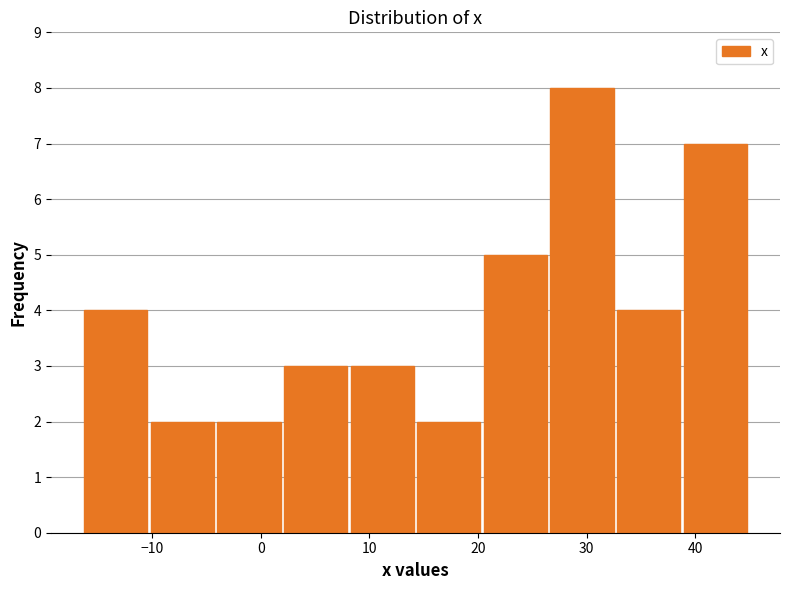

Reading left to right, list every bar in this chart as the range it spans on the x-axis followed by its height. Neither the bar edges nor the heights are printed on the chart, so give them approximately, as read against the axes.

-16 to -10: 4
-10 to -4: 2
-4 to 2: 2
2 to 8: 3
8 to 14: 3
14 to 20: 2
20 to 27: 5
27 to 33: 8
33 to 39: 4
39 to 45: 7